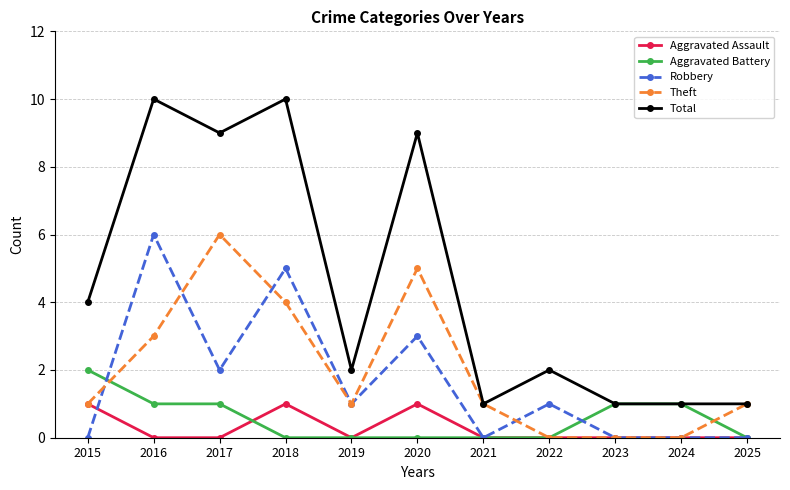

Reading right to left, extract all data points from this chart.

Aggravated Assault: 2025=0	2024=0	2023=0	2022=0	2021=0	2020=1	2019=0	2018=1	2017=0	2016=0	2015=1
Aggravated Battery: 2025=0	2024=1	2023=1	2022=0	2021=0	2020=0	2019=0	2018=0	2017=1	2016=1	2015=2
Robbery: 2025=0	2024=0	2023=0	2022=1	2021=0	2020=3	2019=1	2018=5	2017=2	2016=6	2015=0
Theft: 2025=1	2024=0	2023=0	2022=0	2021=1	2020=5	2019=1	2018=4	2017=6	2016=3	2015=1
Total: 2025=1	2024=1	2023=1	2022=2	2021=1	2020=9	2019=2	2018=10	2017=9	2016=10	2015=4